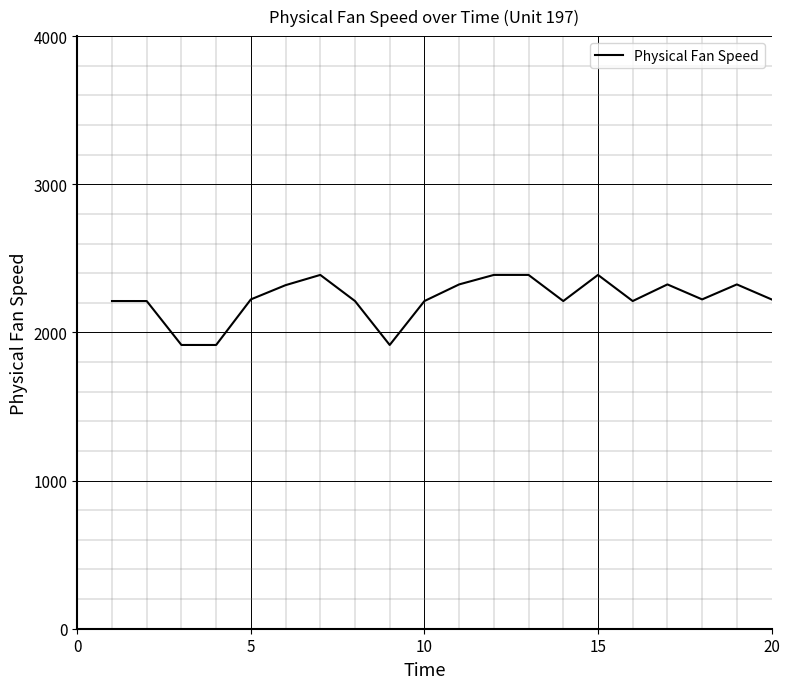

What is the smallest value displayed?

1915.2